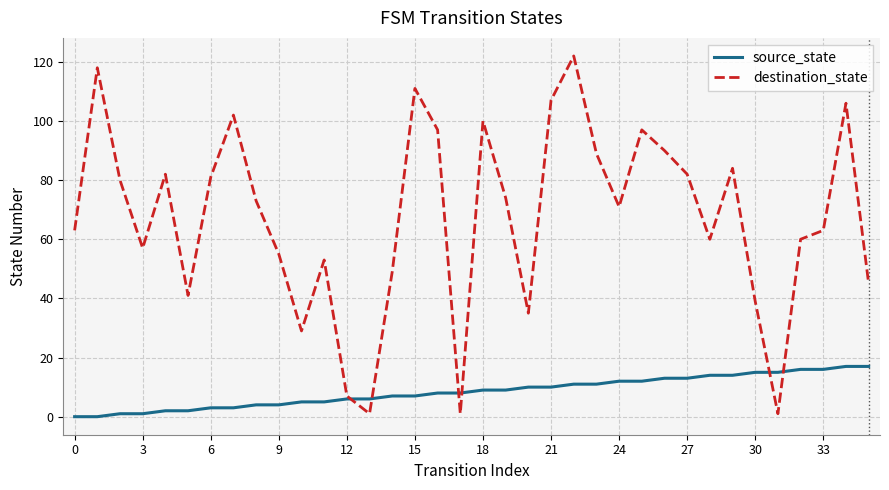

What is the difference between the maximum and second lowest values in the destination_state series?

121